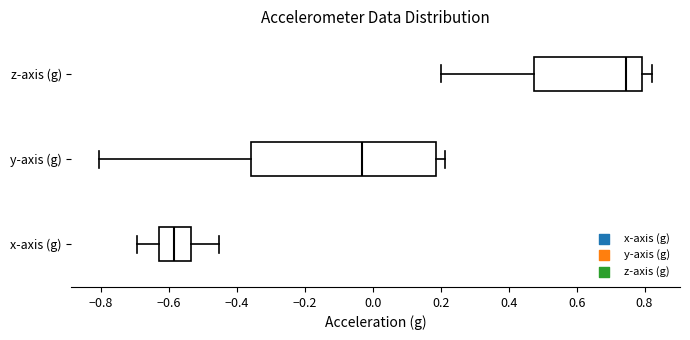

Reading bottom to top, transcribe this box plot: for each box, give where its median line is, the range the box spans, and where its two whiskers end, as read against the x-axis. The values are not printed on the chart, so give them approximately, as read against the axis.

x-axis (g): median -0.58, box -0.62 to -0.54, whiskers -0.70 to -0.46
y-axis (g): median -0.04, box -0.36 to 0.18, whiskers -0.80 to 0.22
z-axis (g): median 0.74, box 0.48 to 0.80, whiskers 0.20 to 0.82